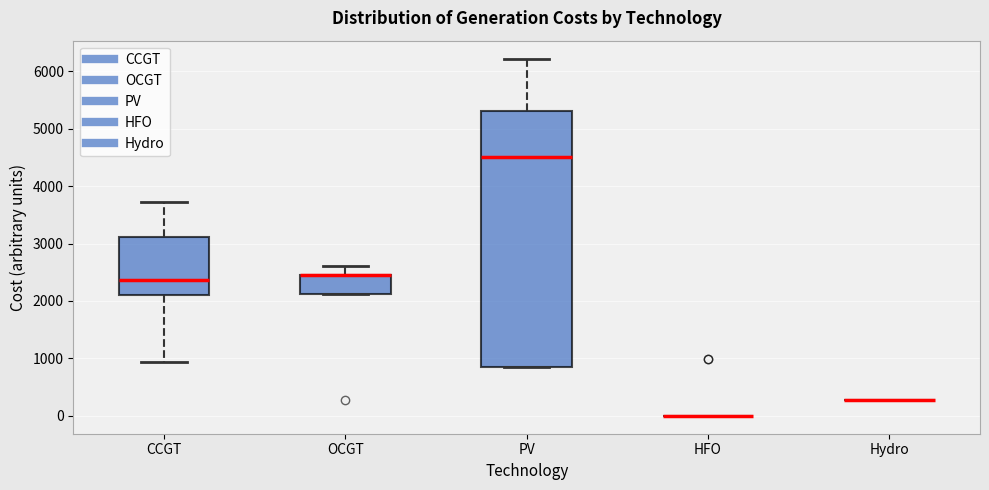

Reading left to right, read every box against the y-axis: the position of its median line, the range the box covers, and the ends of its whiskers. The values are not printed on the chart, so give them approximately, as read against the axis.

CCGT: median 2400, box 2100 to 3100, whiskers 900 to 3700
OCGT: median 2500 (drawn on the box's upper edge), box 2100 to 2500, whiskers 2100 to 2600
PV: median 4500, box 900 to 5300, whiskers 900 to 6200
HFO: box collapsed to a line at 0, whiskers 0 to 0
Hydro: box collapsed to a line at 300, whiskers 300 to 300